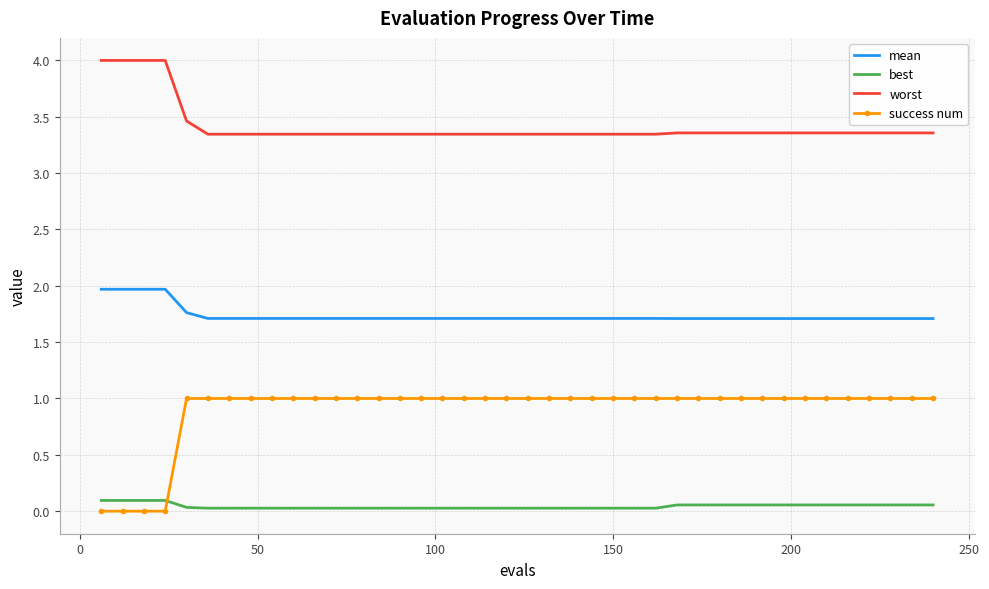

True or false: success num and mean intersect in this chart.

False